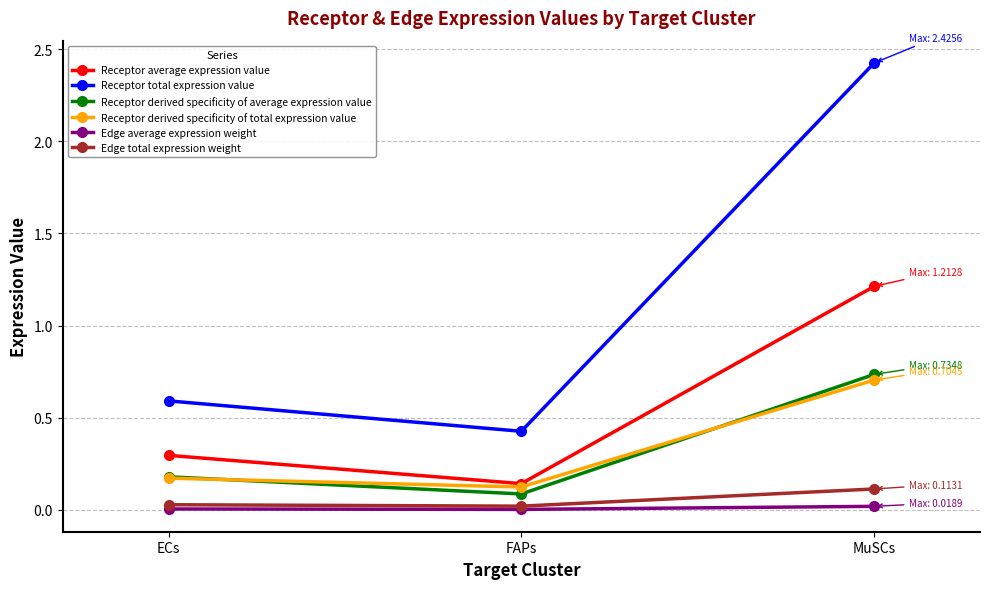

Between ECs and MuSCs, which series saw the biggest shift?

Receptor total expression value